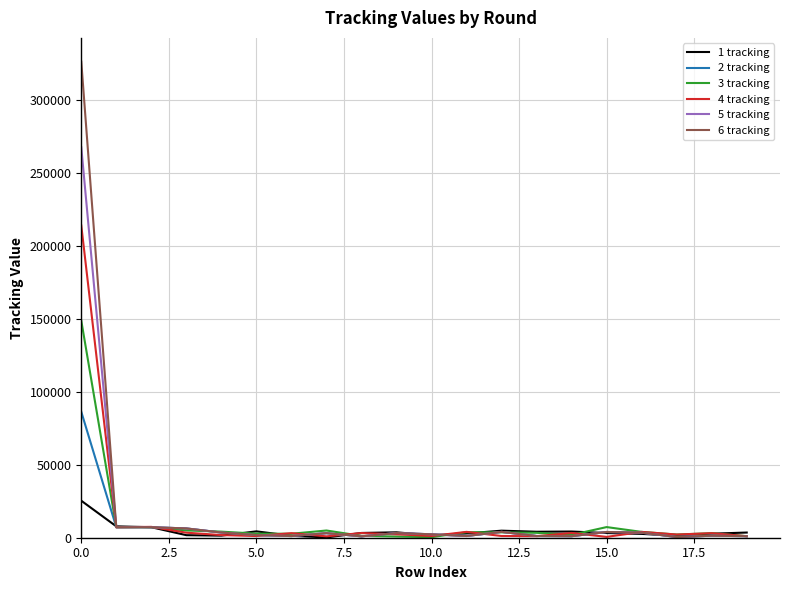

Which series has the largest range (max minus min)?

6 tracking